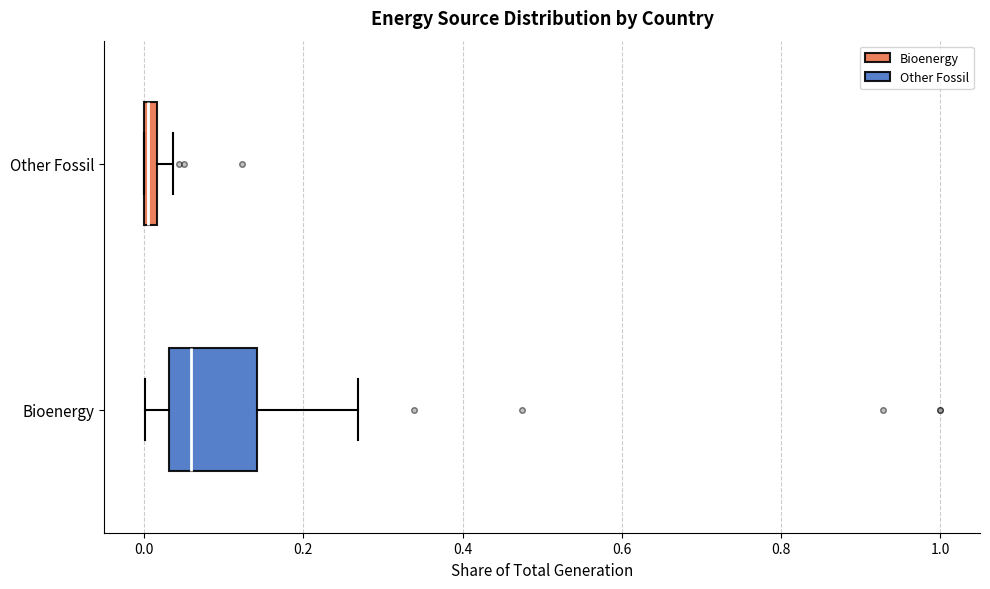

Which box is the widest, from its left edge to its right edge?

Bioenergy